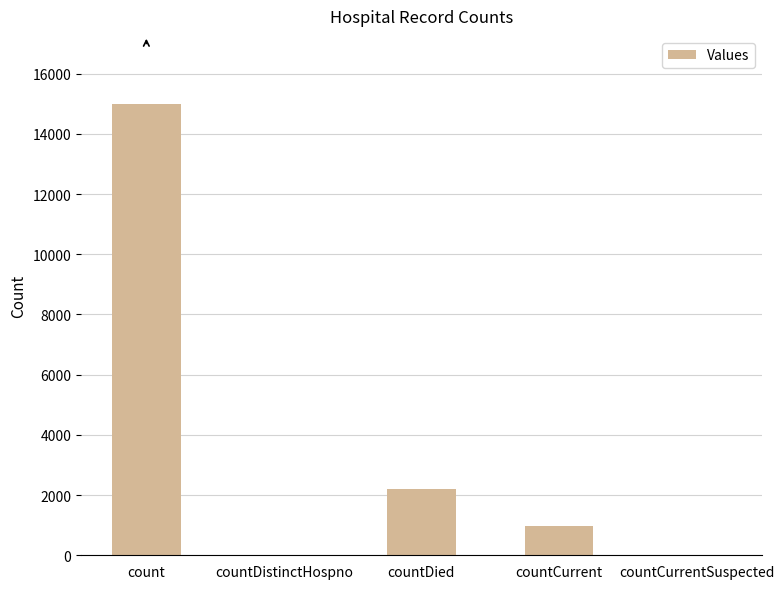

What is the maximum value shown in the chart?

15006